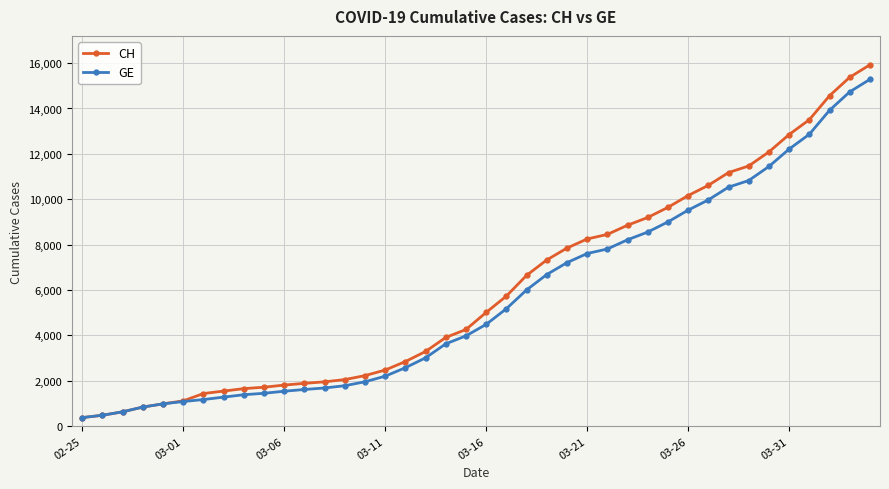

Which series has the largest range (max minus min)?

CH